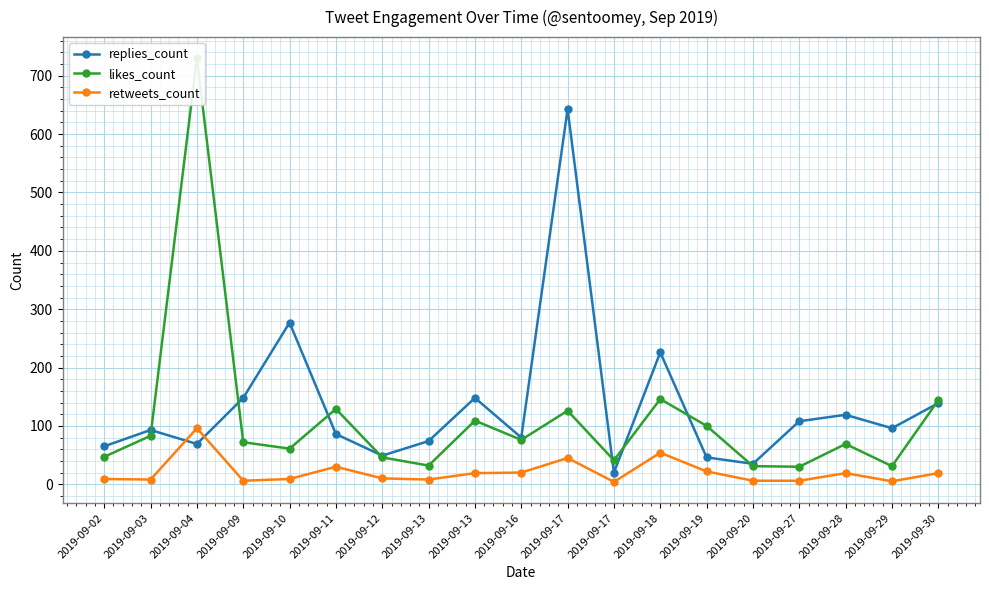

At which category does the chart reach its peak across all series?

2019-09-04